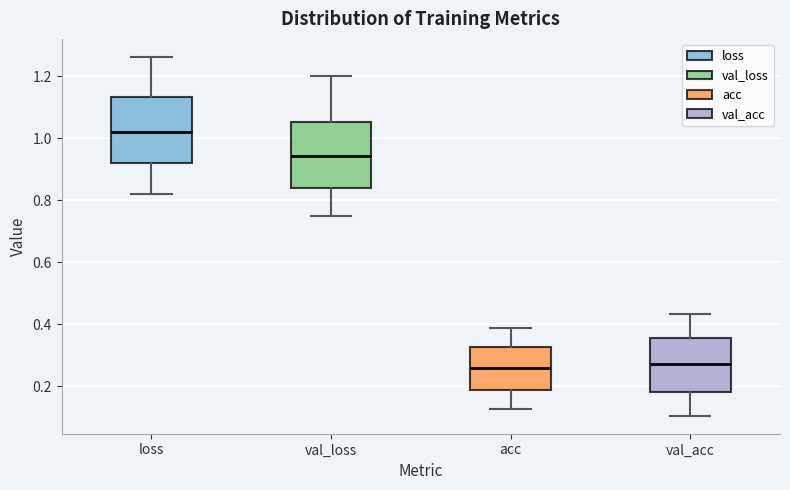

Reading left to right, transcribe this box plot: for each box, give where its median line is, the range the box spans, and where its two whiskers end, as read against the y-axis. The values are not printed on the chart, so give them approximately, as read against the axis.

loss: median 1.02, box 0.92 to 1.14, whiskers 0.82 to 1.26
val_loss: median 0.94, box 0.84 to 1.06, whiskers 0.74 to 1.20
acc: median 0.26, box 0.18 to 0.32, whiskers 0.12 to 0.38
val_acc: median 0.28, box 0.18 to 0.36, whiskers 0.10 to 0.44